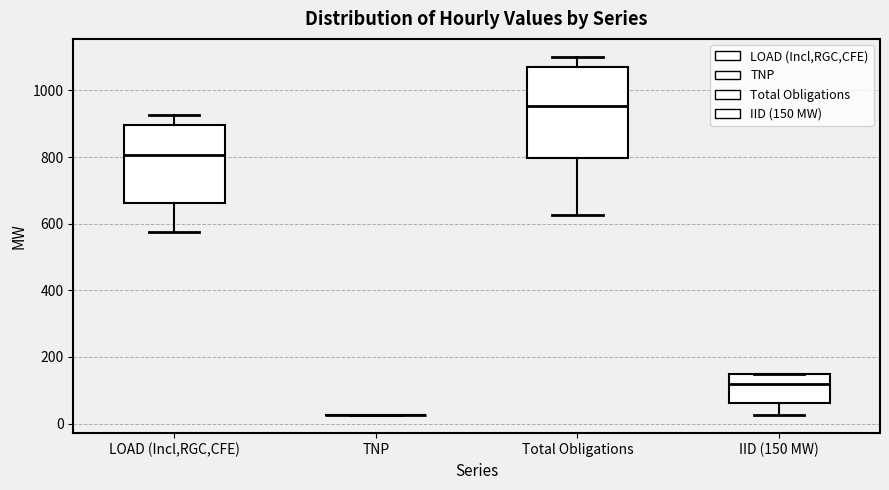

Reading left to right, read every box against the y-axis: the position of its median line, the range the box covers, and the ends of its whiskers. The values are not printed on the chart, so give them approximately, as read against the axis.

LOAD (Incl,RGC,CFE): median 800, box 660 to 900, whiskers 580 to 920
TNP: box collapsed to a line at 20, whiskers 20 to 20
Total Obligations: median 960, box 800 to 1080, whiskers 620 to 1100
IID (150 MW): median 120, box 60 to 160, whiskers 20 to 160